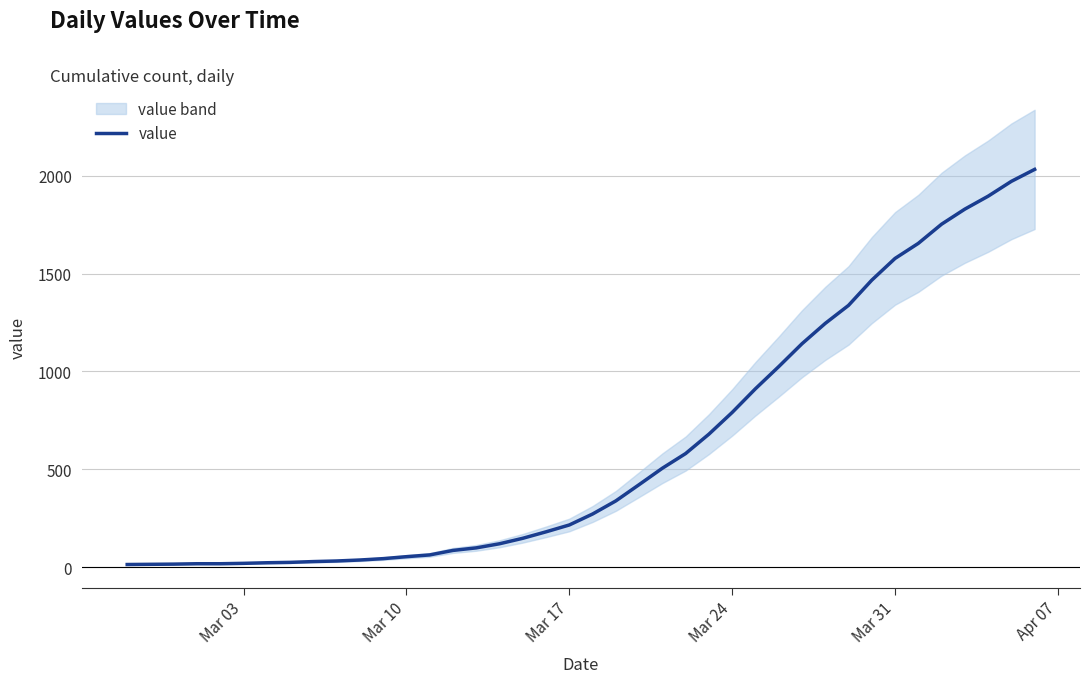

How many lines are shown in the chart?

1